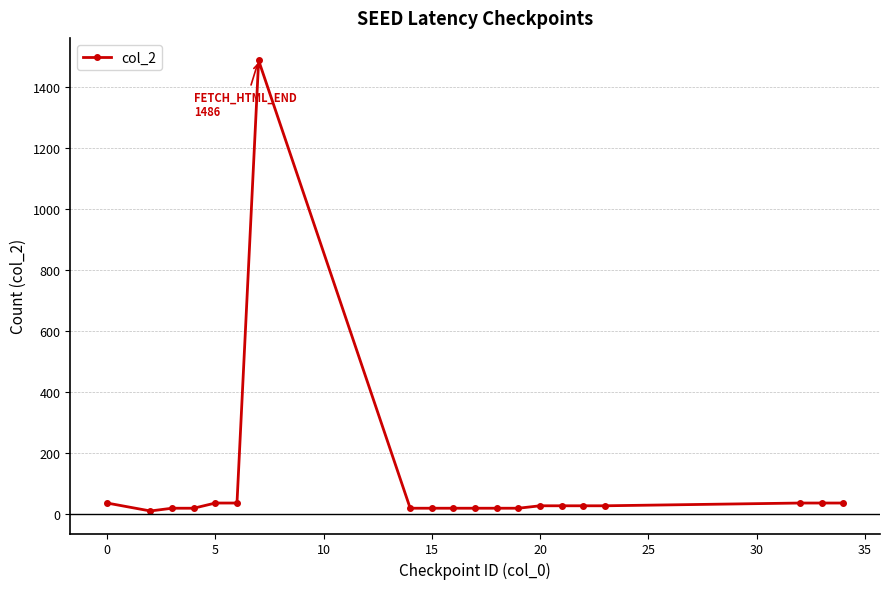

What is the difference between the maximum and second lowest values?

1466